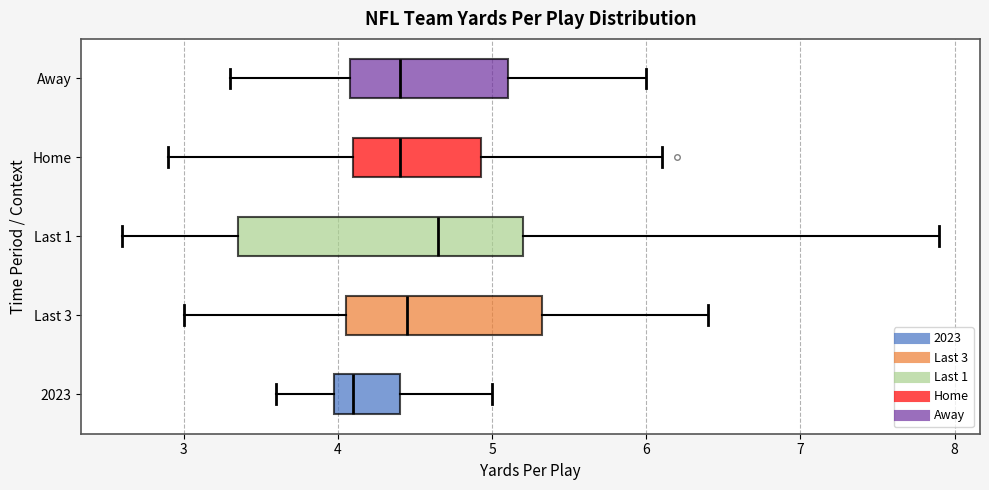

Which box is the widest, from its left edge to its right edge?

Last 1